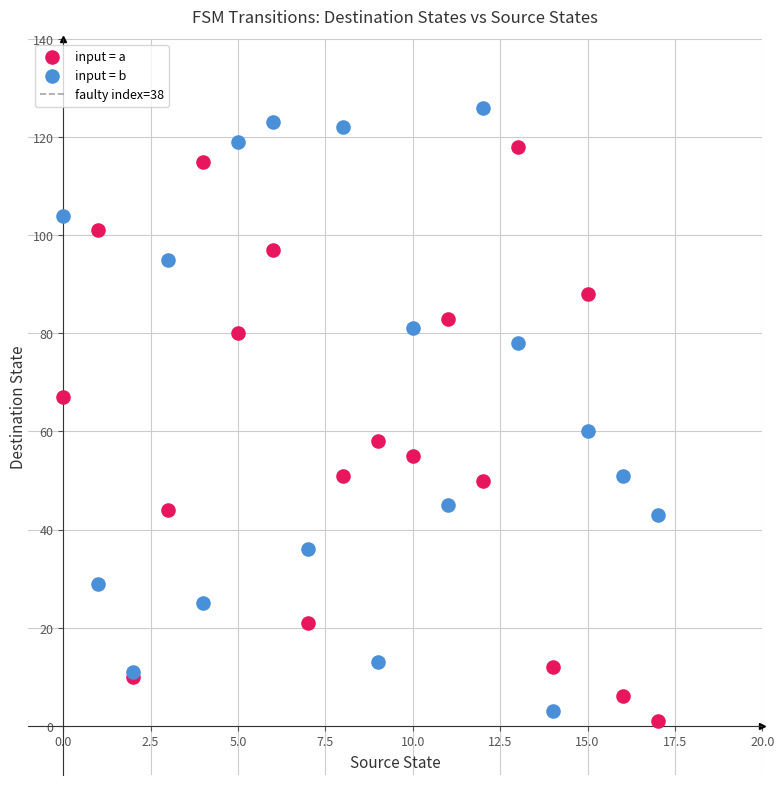

Which series reaches the minimum Y coordinate?

input = a